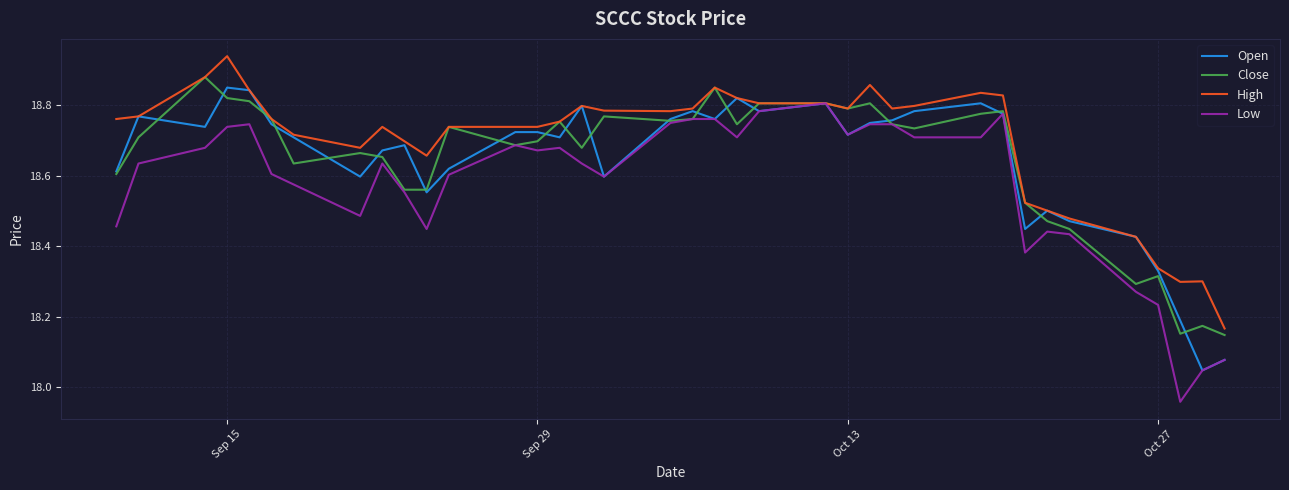

Which series has the largest range (max minus min)?

Low